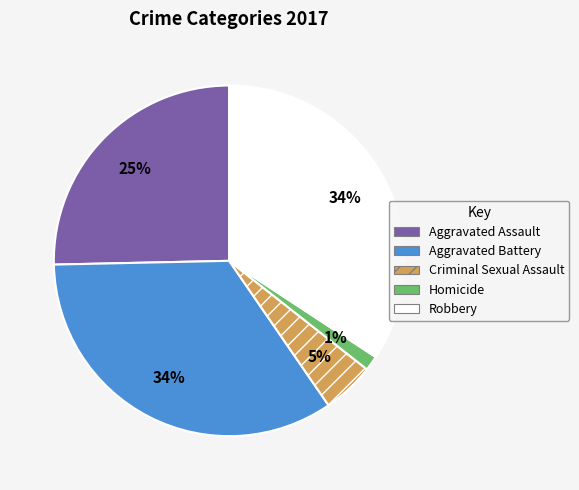

What percentage is the Aggravated Battery slice, to the nearest percent?

34%